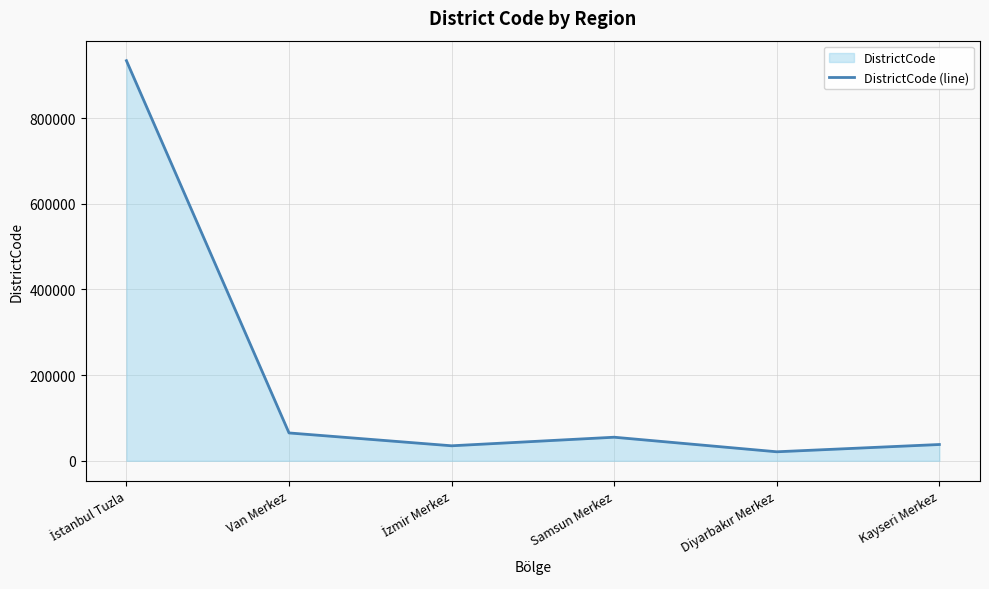

Rank the categories by value from highest to lowest.

İstanbul Tuzla, Van Merkez, Samsun Merkez, Kayseri Merkez, İzmir Merkez, Diyarbakır Merkez